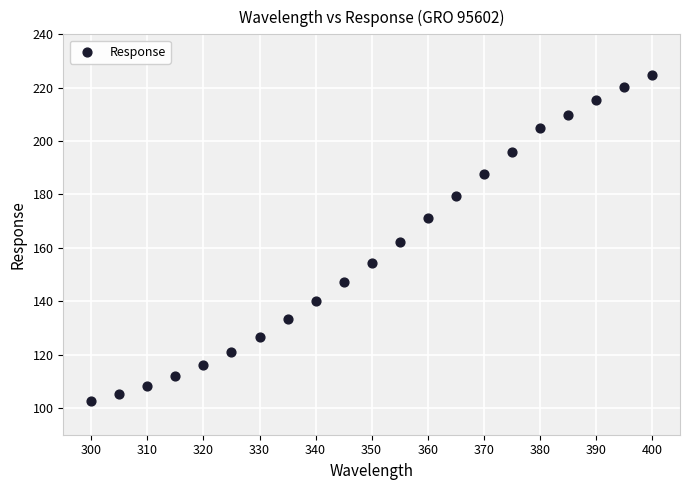

What is the range of X values (max minus min)?

100.0